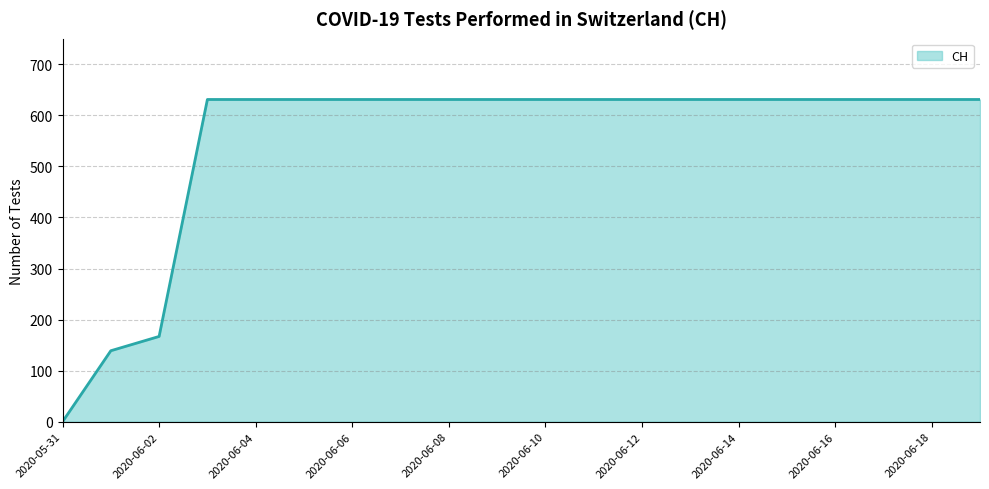

What is the maximum value shown in the chart?

631